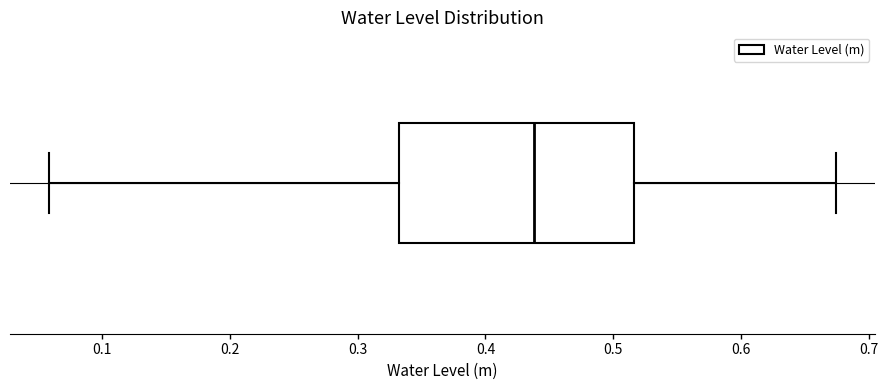

Read this box plot against the x-axis: the position of the median line, the range covered by the box, and the ends of both whiskers. The values are not printed on the chart, so give them approximately, as read against the axis.

median 0.44, box 0.33 to 0.52, whiskers 0.06 to 0.67